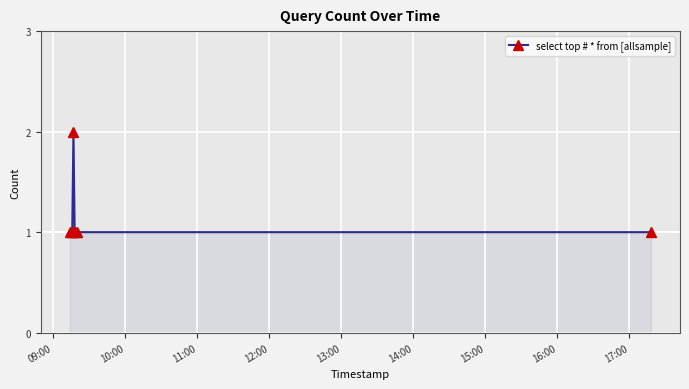

True or false: there are more than 0 points higher than both neighbors.

True